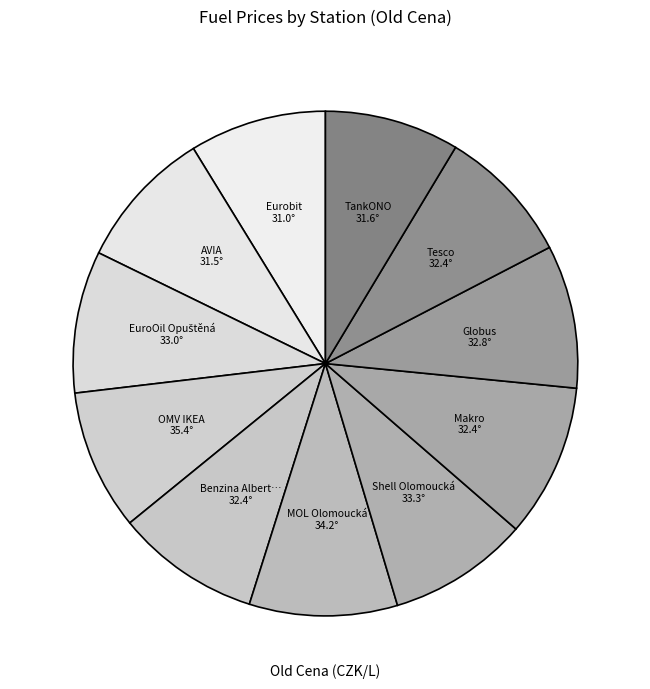

Which slice is the largest?

OMV IKEA